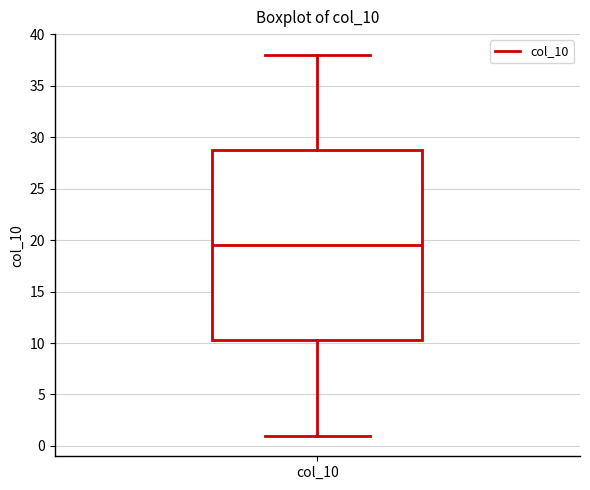

Transcribe this box plot: give where the median line is, the range the box spans, and where the two whiskers end, as read against the y-axis. The values are not printed on the chart, so give them approximately, as read against the axis.

median 19.5, box 10.5 to 29.0, whiskers 1.0 to 38.0